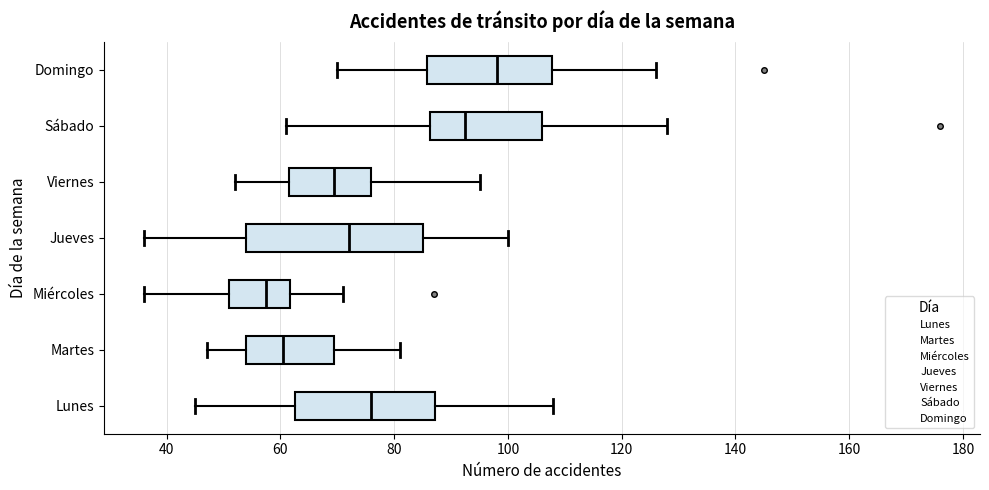

Where does the left whisker of the box for Sábado end on the x-axis? The values are not printed on the chart, so give them approximately, as read against the axis.

62